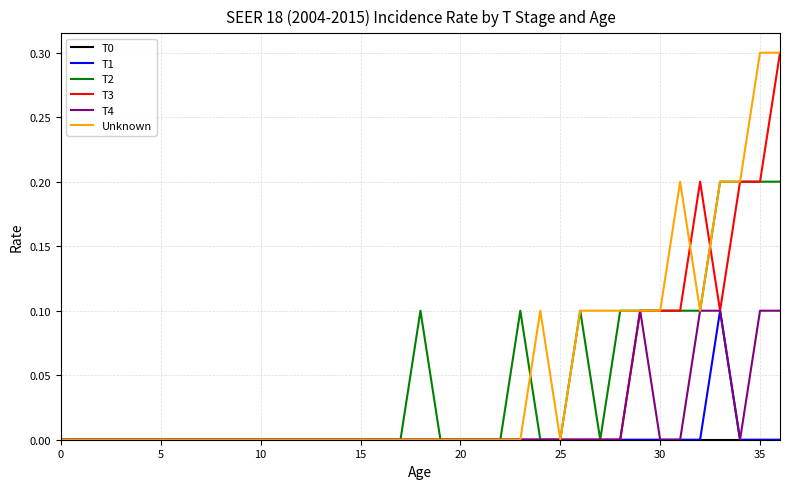

The T3 series shows -0.2 at 25. True or false?

False